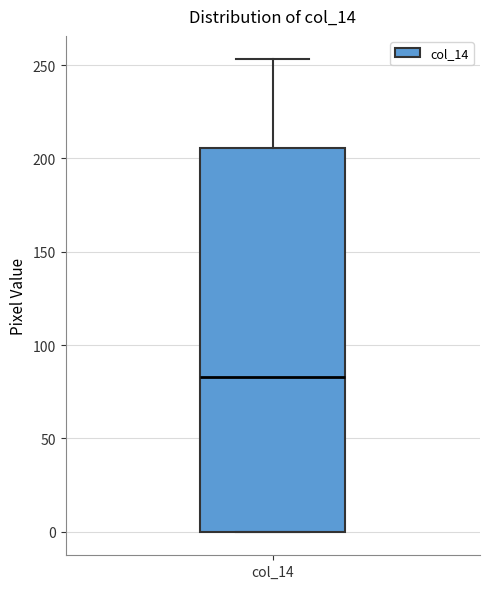

Where is the upper edge of the box for col_14 on the y-axis? The values are not printed on the chart, so give them approximately, as read against the axis.

205